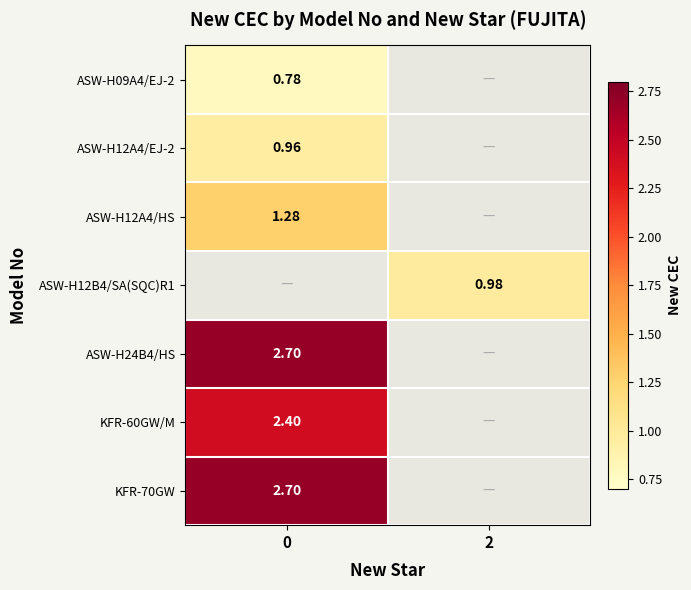

How many data points does each series have?

2